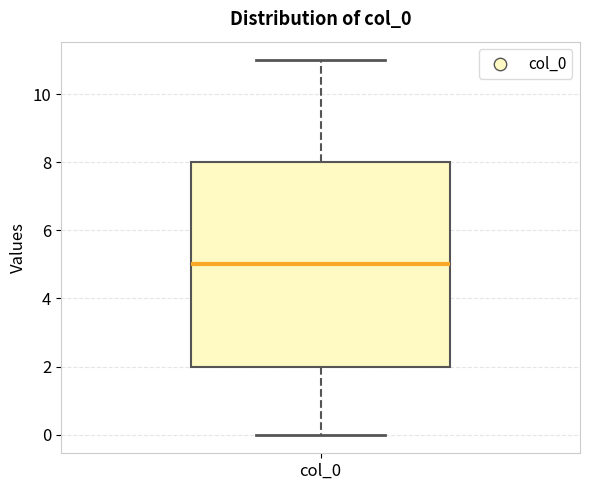

Transcribe this box plot: give where the median line is, the range the box spans, and where the two whiskers end, as read against the y-axis. The values are not printed on the chart, so give them approximately, as read against the axis.

median 5, box 2 to 8, whiskers 0 to 11